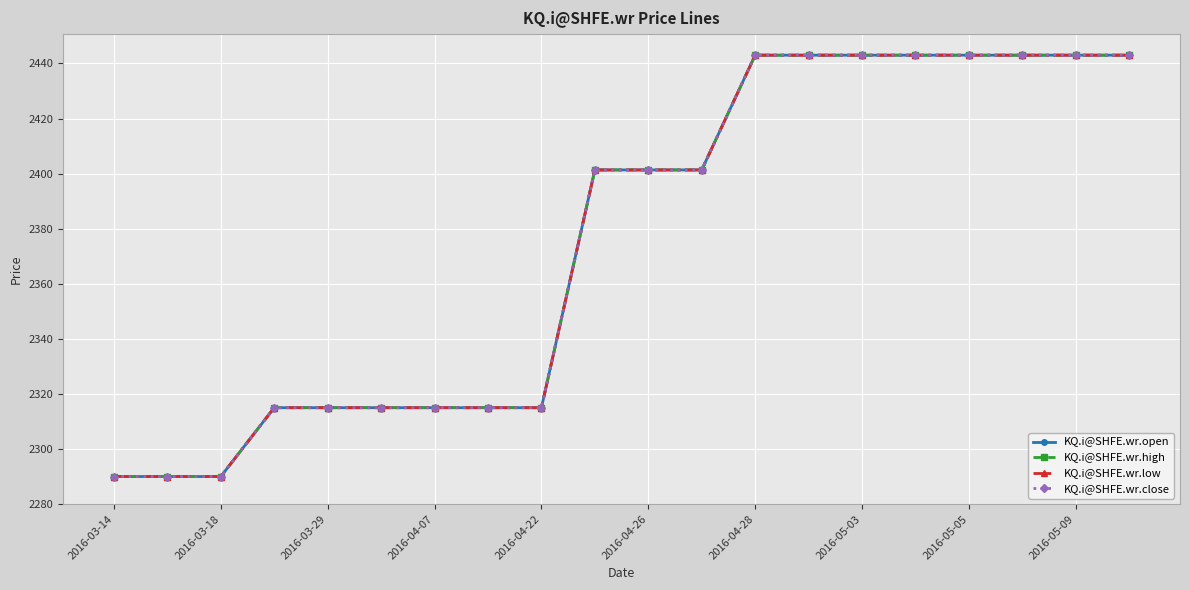

How many lines are shown in the chart?

4